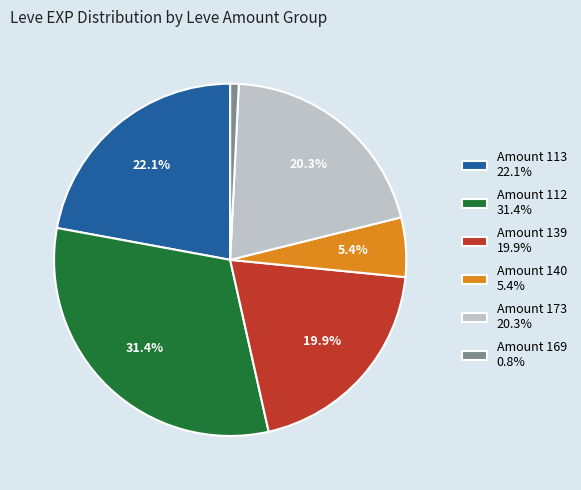

Which has a higher value, Amount 113 22.1% or Amount 173 20.3%?

Amount 113 22.1%